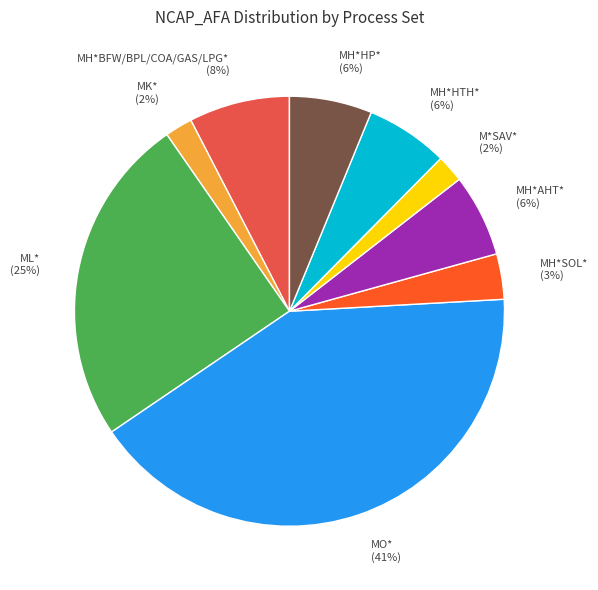

To the nearest percent, what portion does MH*AHT* represent?

6%